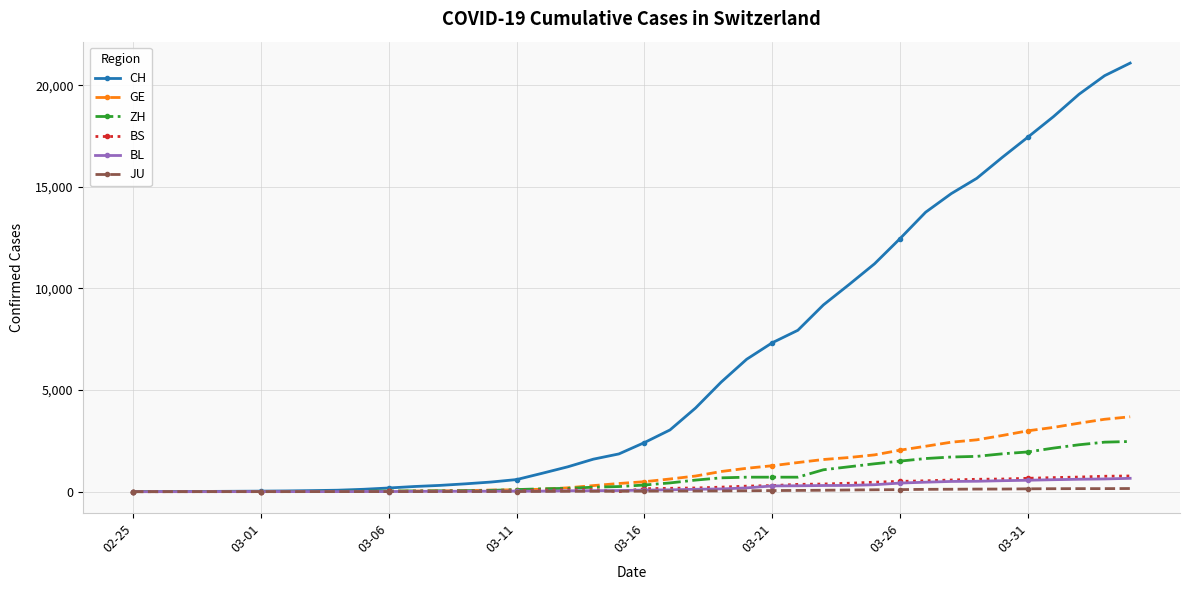

Which series has the widest spread of values?

CH